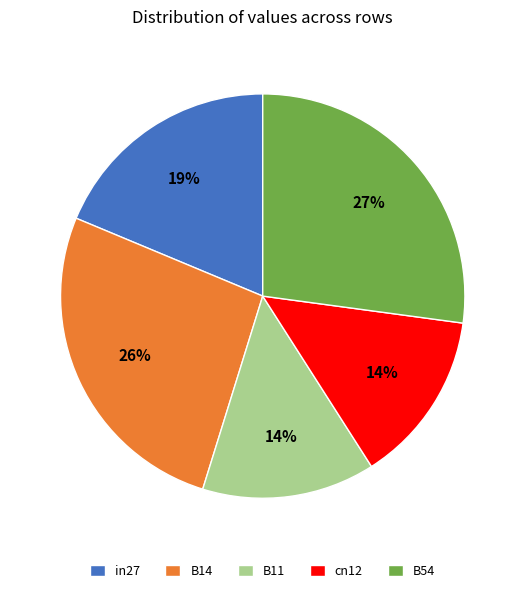

To the nearest percent, what percentage of the pie is B11?

14%